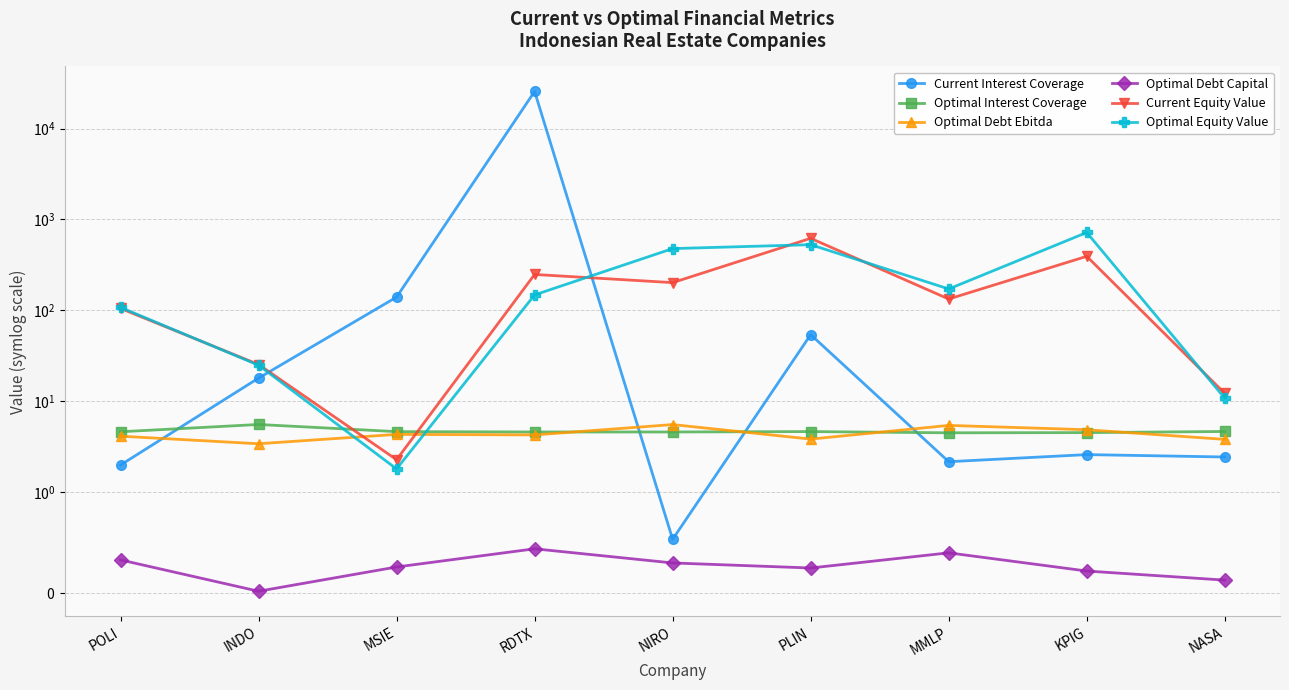

Where does the Optimal Equity Value series first go above 148?

RDTX